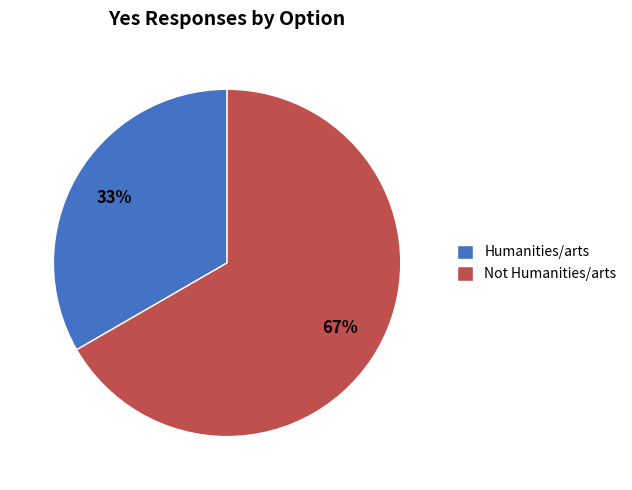

What percentage is the Humanities/arts slice, to the nearest percent?

33%